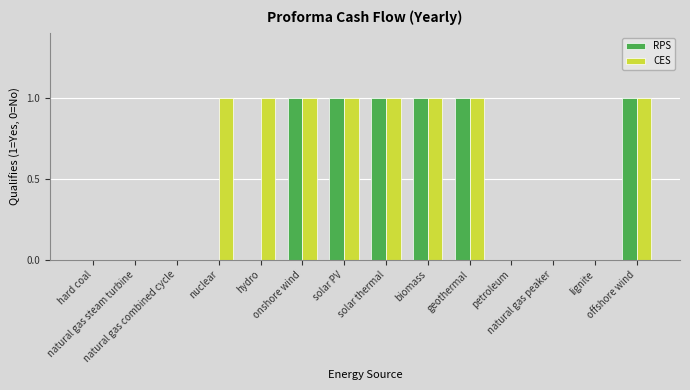

What is the sum of all CES values?

8